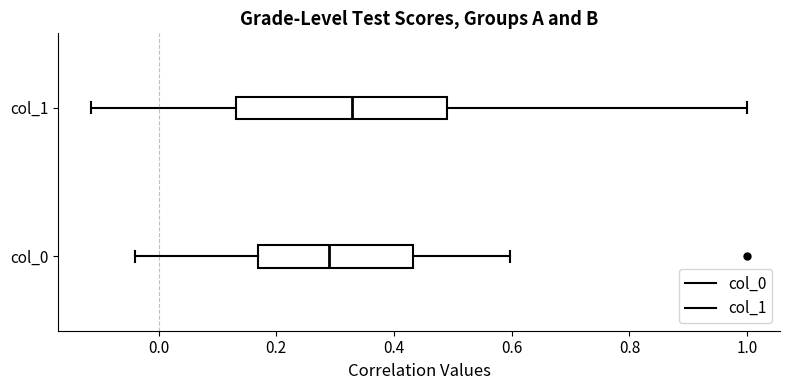

Reading bottom to top, transcribe this box plot: for each box, give where its median line is, the range the box spans, and where its two whiskers end, as read against the x-axis. The values are not printed on the chart, so give them approximately, as read against the axis.

col_0: median 0.28, box 0.16 to 0.44, whiskers -0.04 to 0.60
col_1: median 0.32, box 0.14 to 0.50, whiskers -0.12 to 1.00